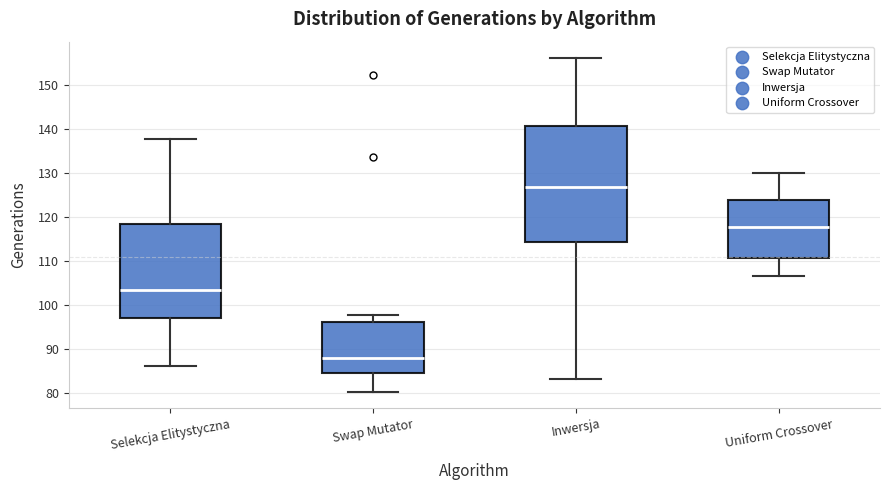

Where does the lower whisker of the box for Selekcja Elitystyczna end on the y-axis? The values are not printed on the chart, so give them approximately, as read against the axis.

86